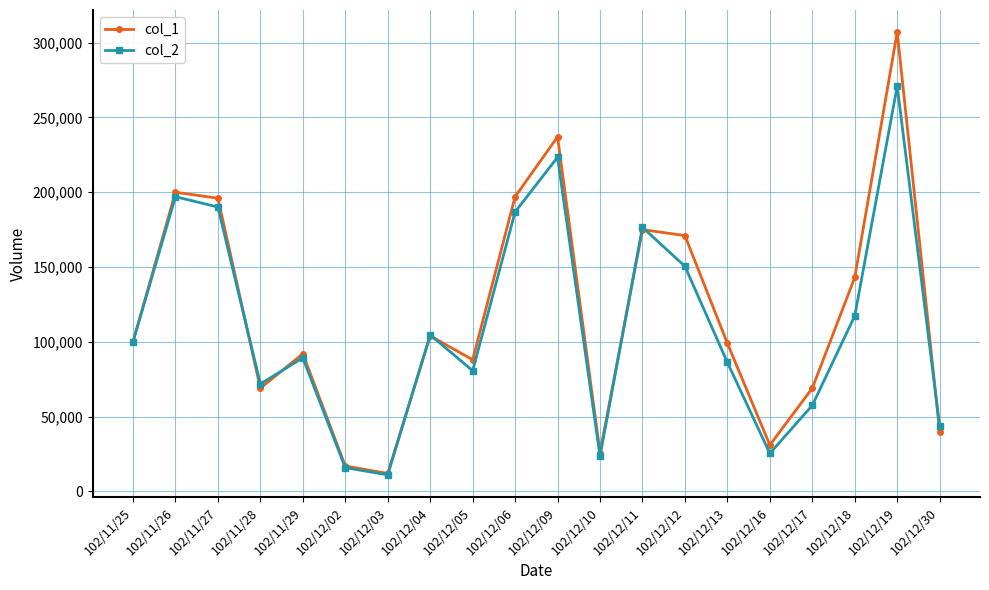

Which category has the highest value across all series?

102/12/19